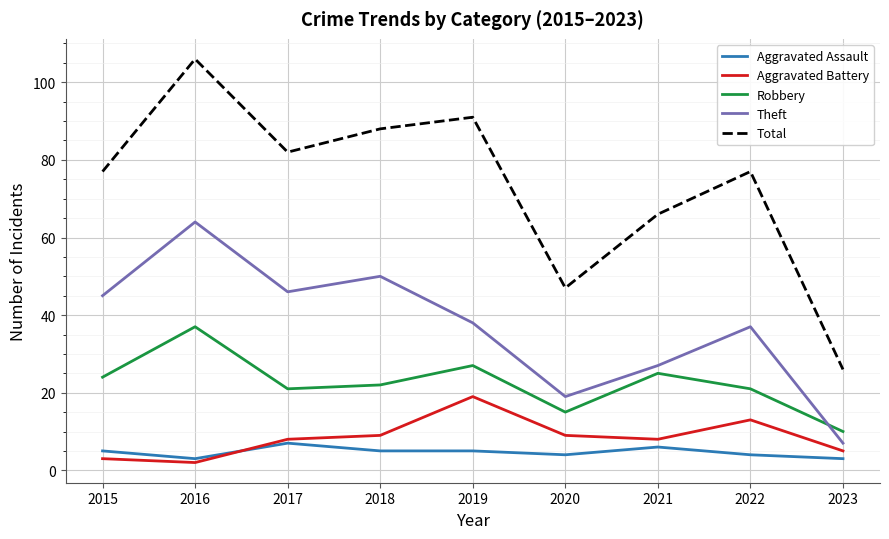

List the labels in order of Theft value, largest first.

2016, 2018, 2017, 2015, 2019, 2022, 2021, 2020, 2023